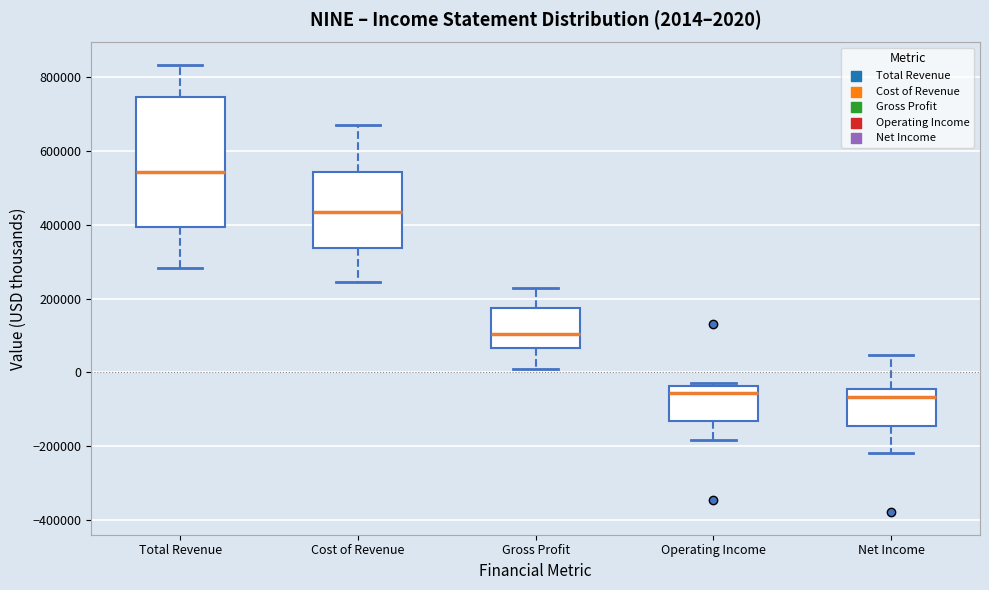

Which box has the highest median line?

Total Revenue